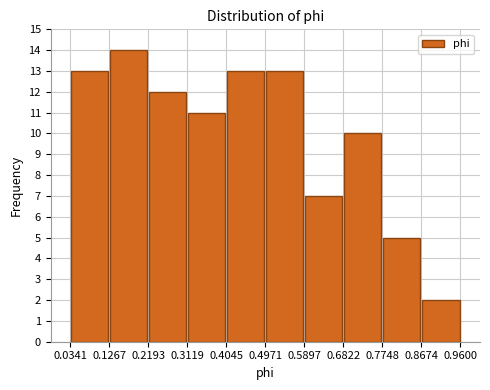

Reading left to right, transcribe this chart: for each bar, give the range it covers on the x-axis and its height. The values are not printed on the chart, so give them approximately, as read against the axis.

0.0341 to 0.1267: 13
0.1267 to 0.2193: 14
0.2193 to 0.3119: 12
0.3119 to 0.4045: 11
0.4045 to 0.4971: 13
0.4971 to 0.5897: 13
0.5897 to 0.6822: 7
0.6822 to 0.7748: 10
0.7748 to 0.8674: 5
0.8674 to 0.9600: 2